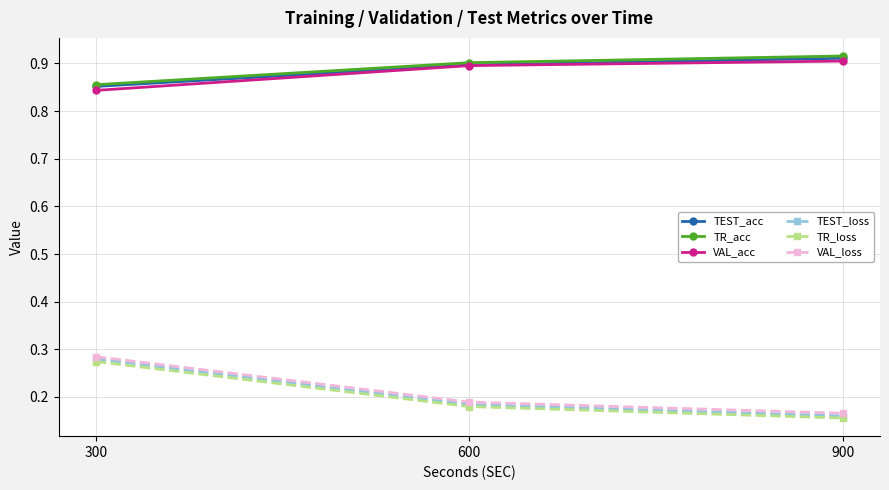

Which series has the largest range (max minus min)?

TEST_loss